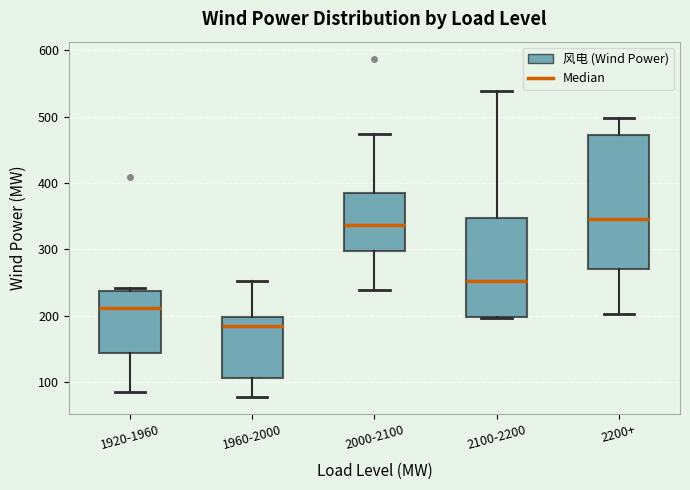

Reading left to right, transcribe this box plot: for each box, give where its median line is, the range the box spans, and where its two whiskers end, as read against the y-axis. The values are not printed on the chart, so give them approximately, as read against the axis.

1920-1960: median 210, box 140 to 240, whiskers 90 to 240 (just above the box's upper edge)
1960-2000: median 180, box 110 to 200, whiskers 80 to 250
2000-2100: median 340, box 300 to 390, whiskers 240 to 470
2100-2200: median 250, box 200 to 350, whiskers 200 to 540
2200+: median 350, box 270 to 470, whiskers 200 to 500